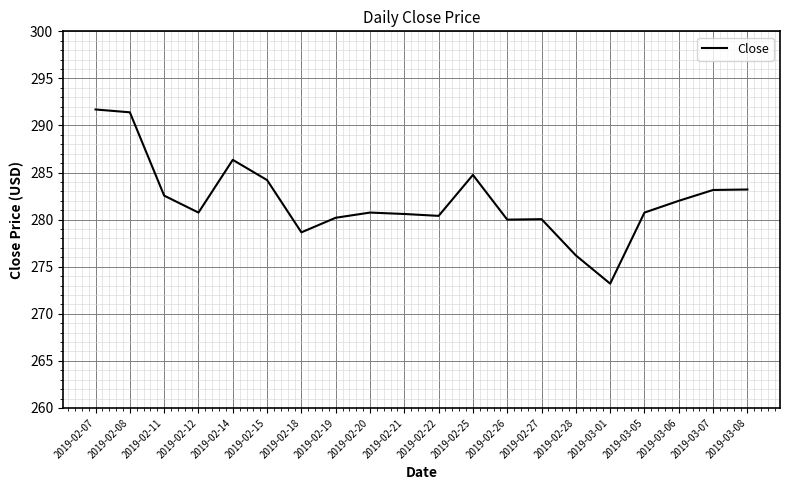

What is the smallest value displayed?

273.2